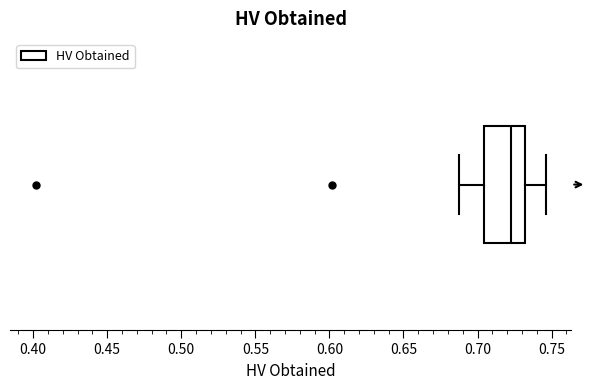

Where does the median line of the box sit on the x-axis? The values are not printed on the chart, so give them approximately, as read against the axis.

0.725